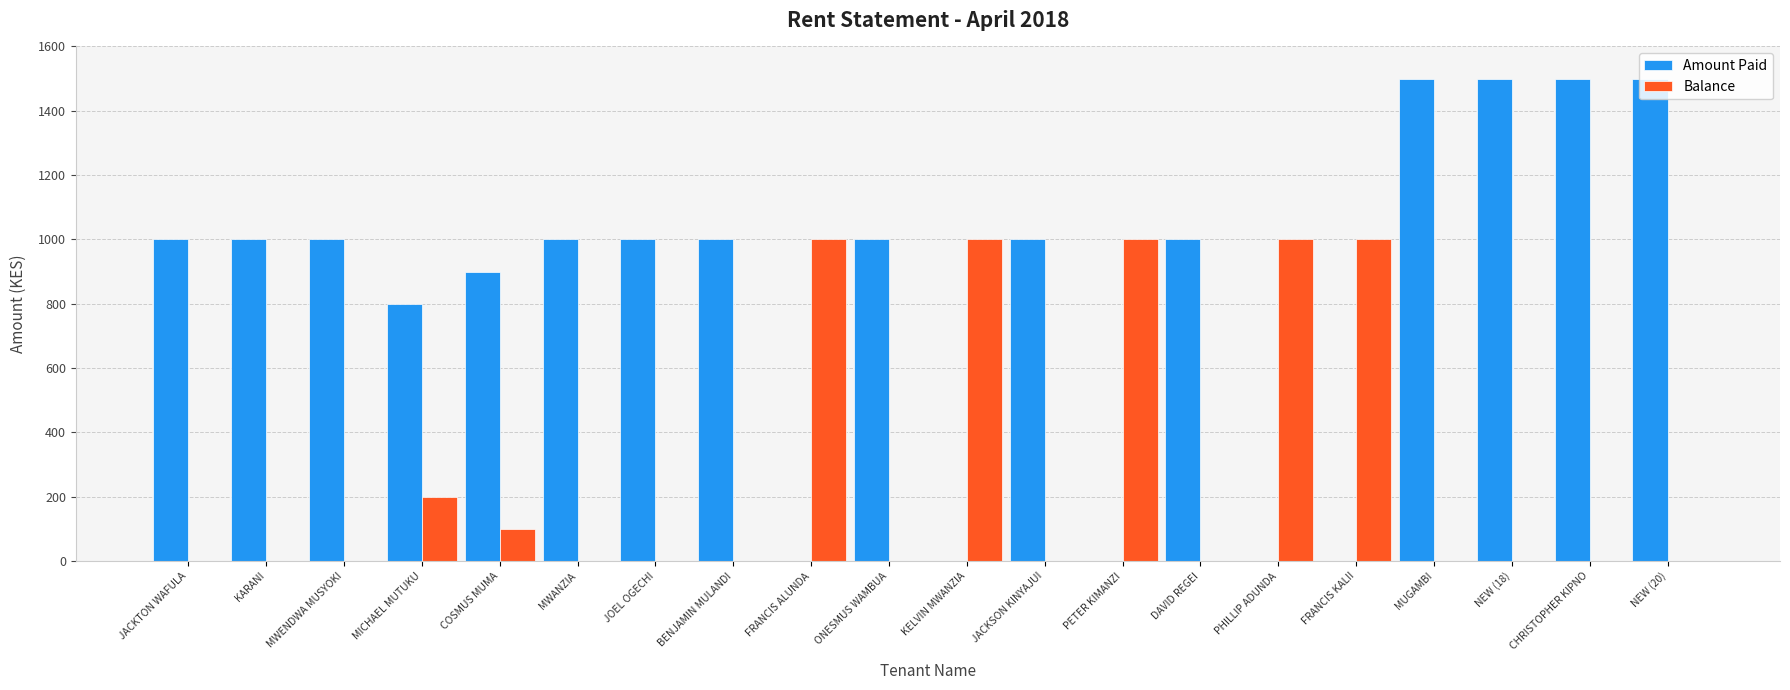

Which series has the largest range (max minus min)?

Amount Paid